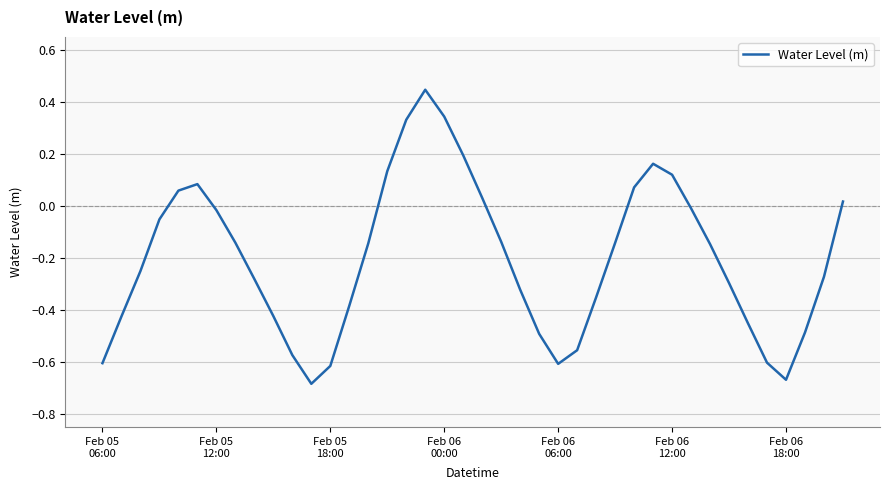

What is the difference between the maximum and minimum values?

1.1